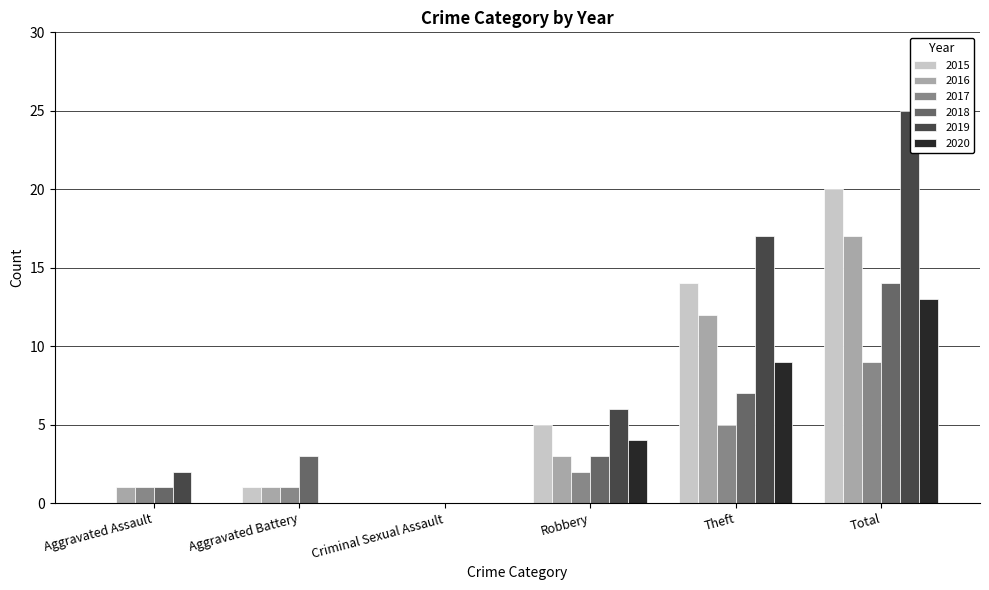

What are all the series names shown in the legend?

2015, 2016, 2017, 2018, 2019, 2020